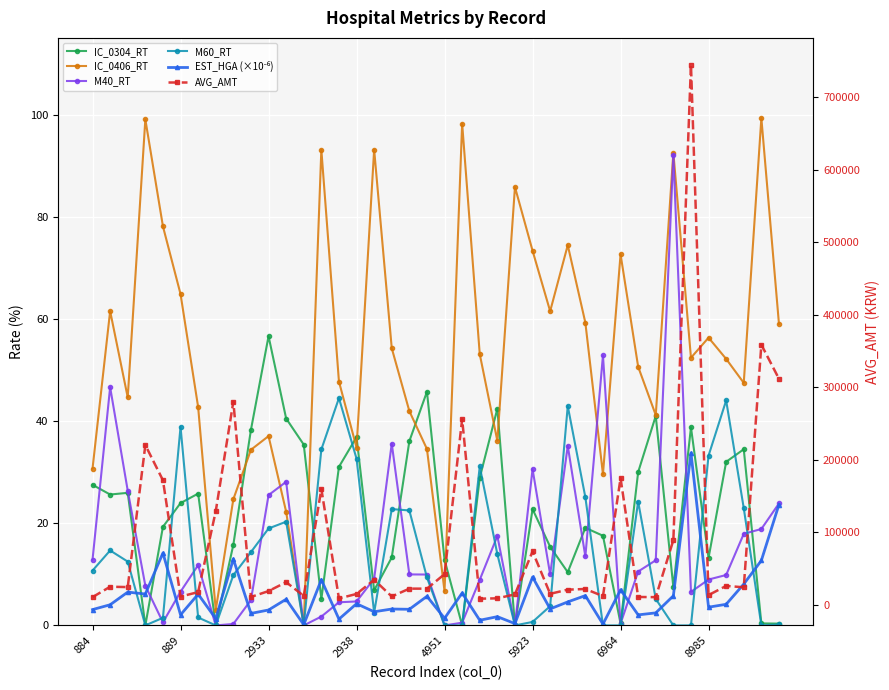

At which category does IC_0304_RT reach its first local peak?

2933